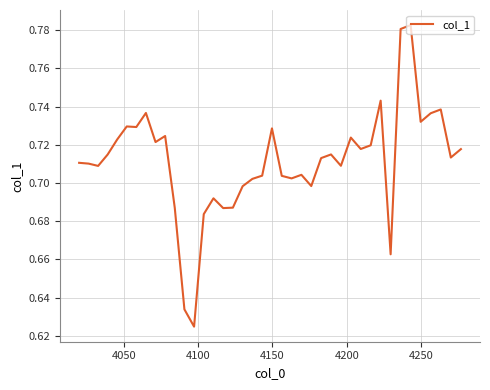

Does the chart display data point markers on the line(s)?

No